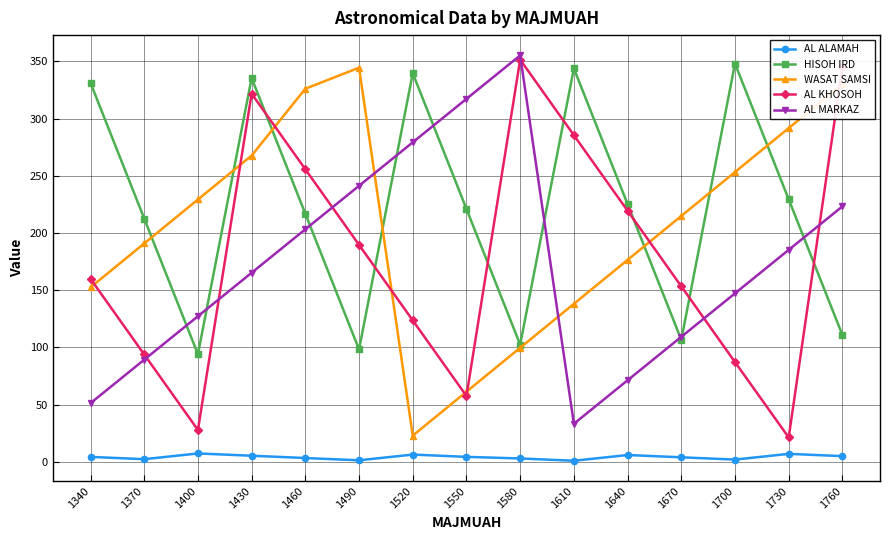

The value of HISOH IRD at 1730 is 104.2. True or false?

False